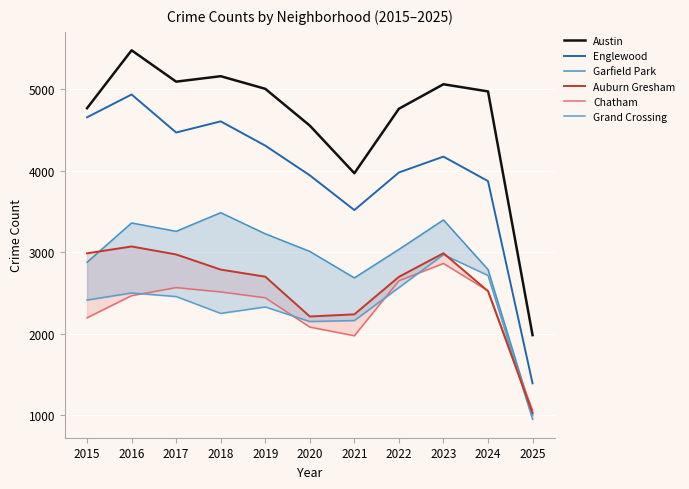

Is it true that Garfield Park equals 4108 at 2020?

False